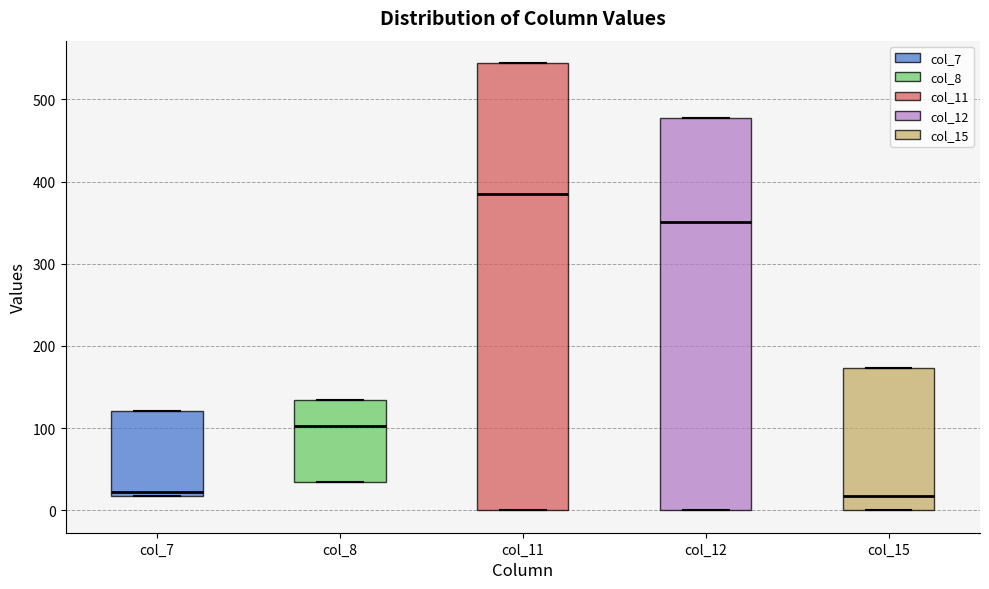

Reading left to right, read every box against the y-axis: the position of its median line, the range the box covers, and the ends of its whiskers. The values are not printed on the chart, so give them approximately, as read against the axis.

col_7: median 20 (just above the box's lower edge), box 20 to 120, whiskers 20 to 120
col_8: median 100, box 40 to 130, whiskers 40 to 130
col_11: median 380, box 0 to 540, whiskers 0 to 540
col_12: median 350, box 0 to 480, whiskers 0 to 480
col_15: median 20, box 0 to 170, whiskers 0 to 170